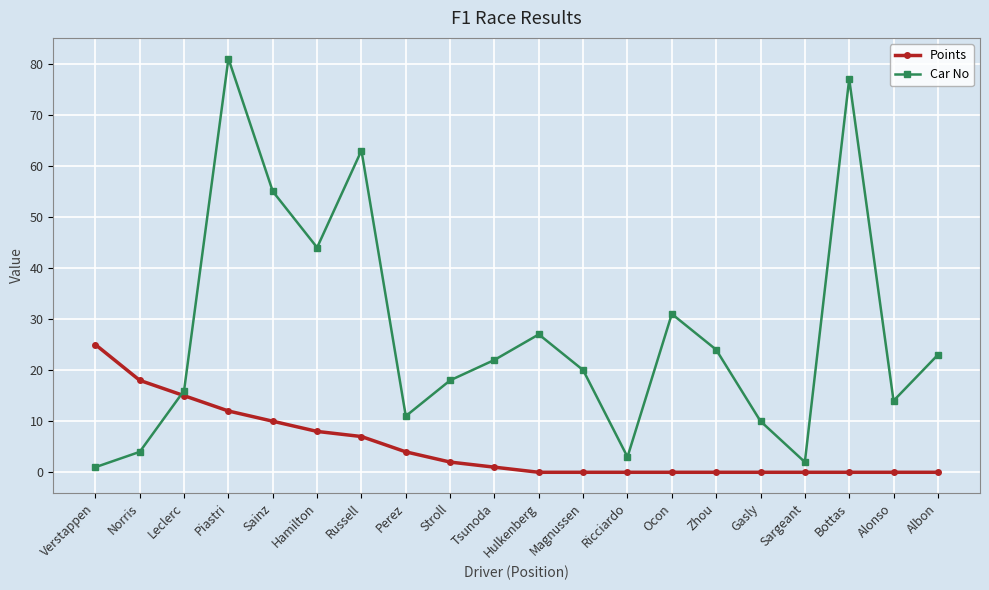

Which series has the largest total across all categories?

Car No